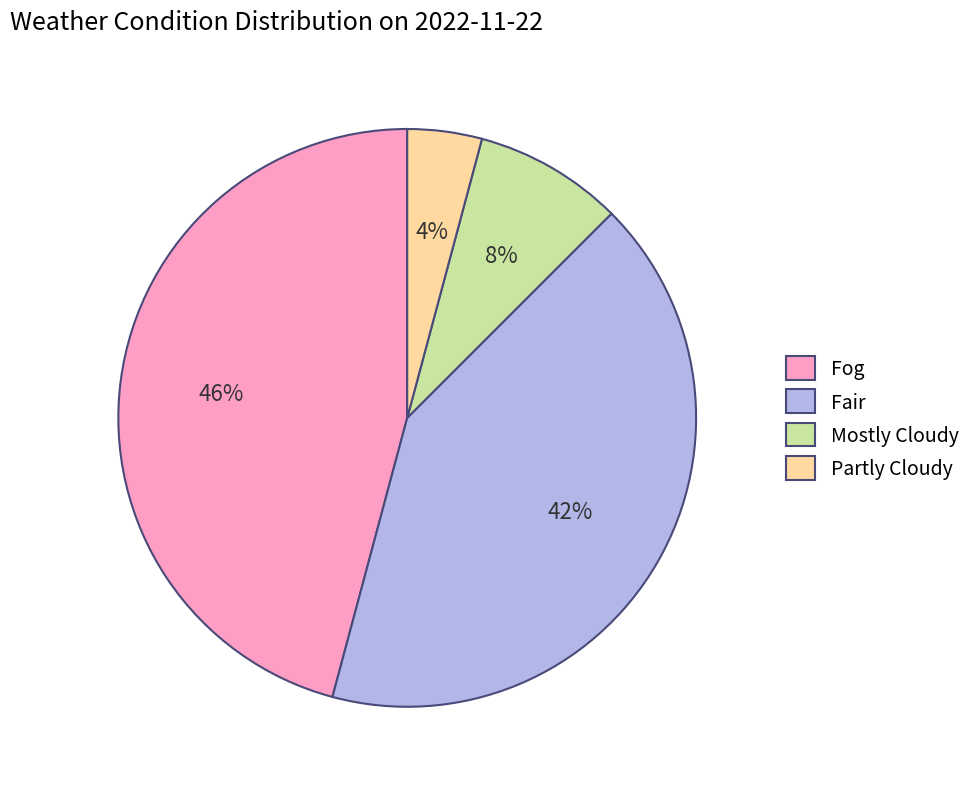

Which category has the smallest portion of the pie?

Partly Cloudy